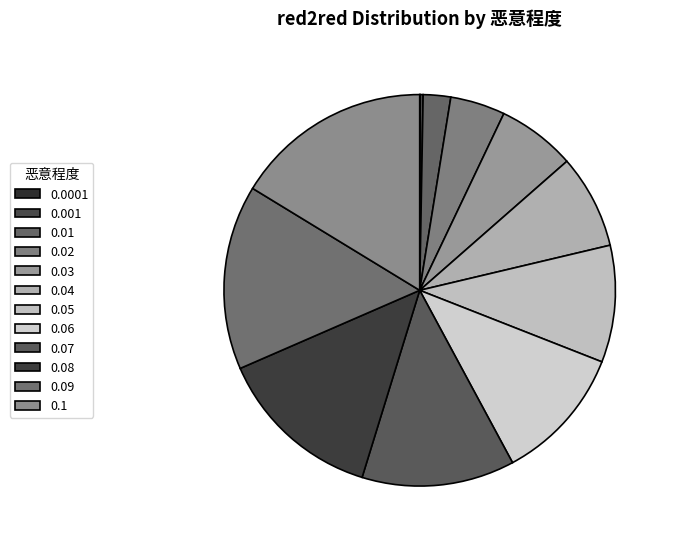

Which category has the smallest portion of the pie?

0.0001